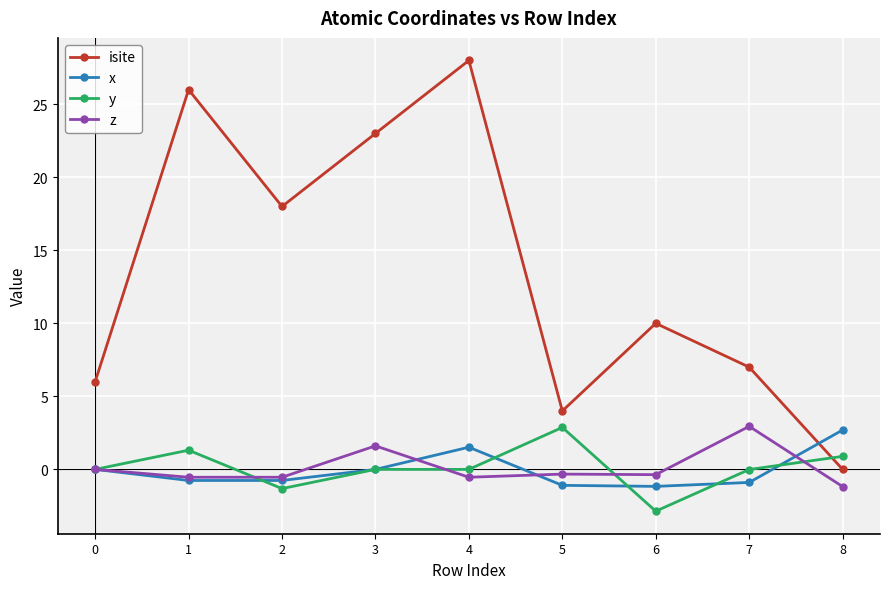

Which series has the largest range (max minus min)?

isite